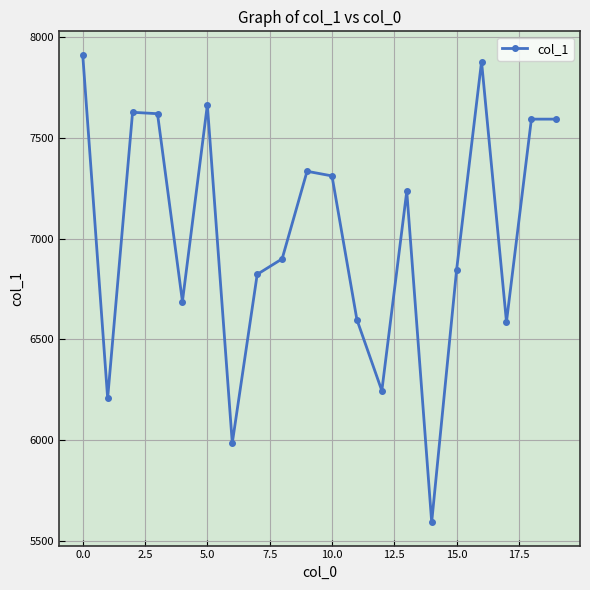

What is the value of the 16th point from the left?

6846